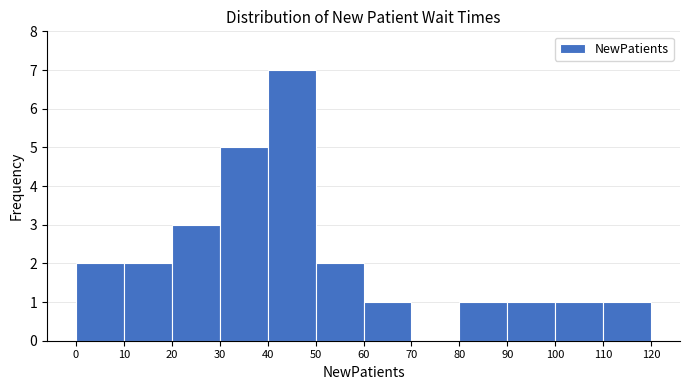

Reading left to right, list every bar in this chart as the range it spans on the x-axis followed by its height. The values are not printed on the chart, so give them approximately, as read against the axis.

0 to 10: 2
10 to 20: 2
20 to 30: 3
30 to 40: 5
40 to 50: 7
50 to 60: 2
60 to 70: 1
70 to 80: 0
80 to 90: 1
90 to 100: 1
100 to 110: 1
110 to 120: 1